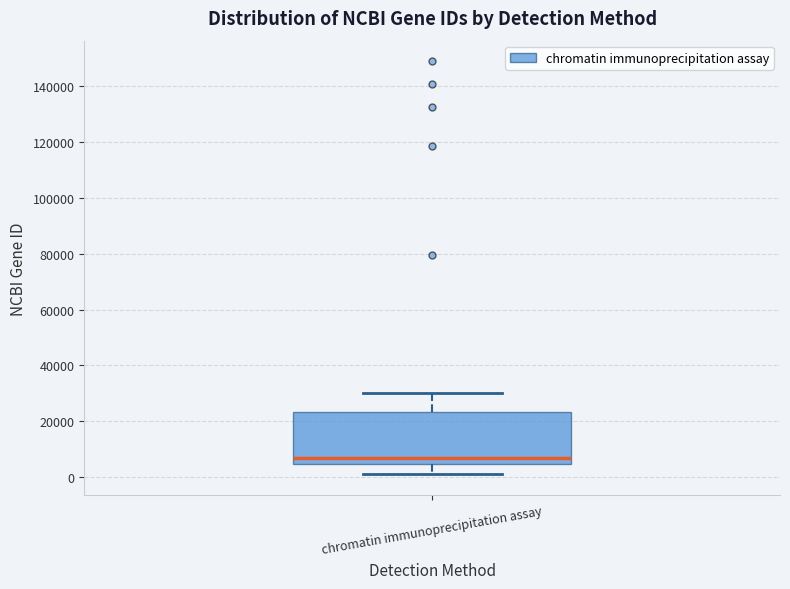

Where is the upper edge of the box for chromatin immunoprecipitation assay on the y-axis? The values are not printed on the chart, so give them approximately, as read against the axis.

24000